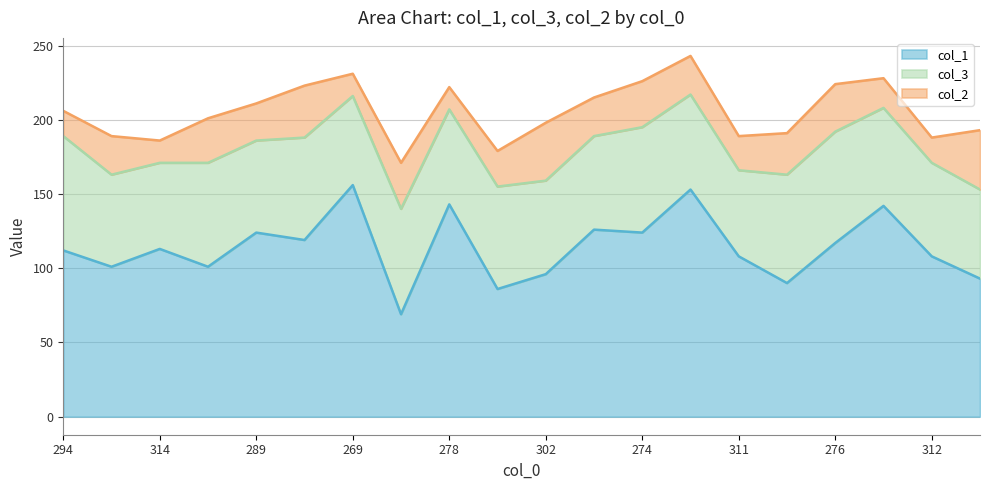

True or false: col_1 and col_2 cross at least once.

False